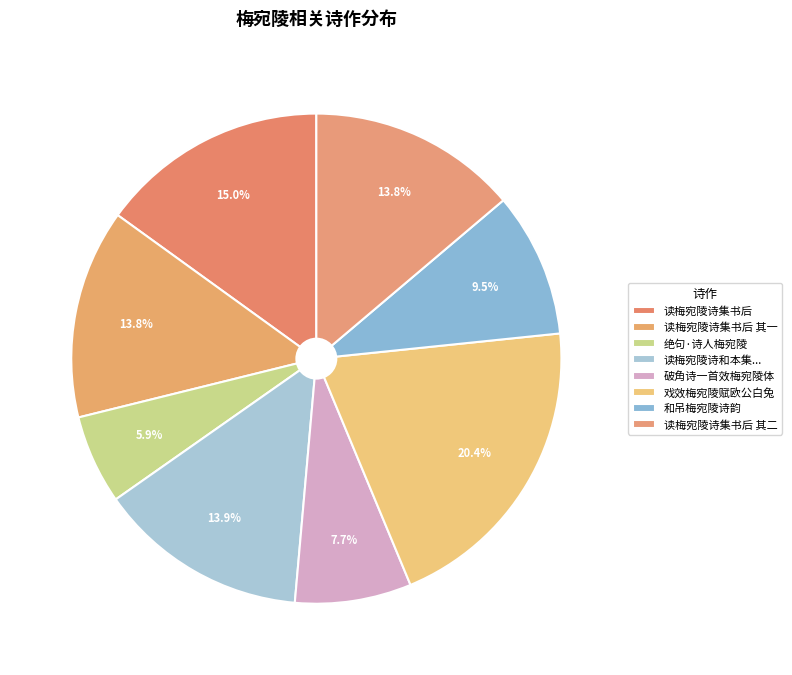

How many segments does this pie chart have?

8